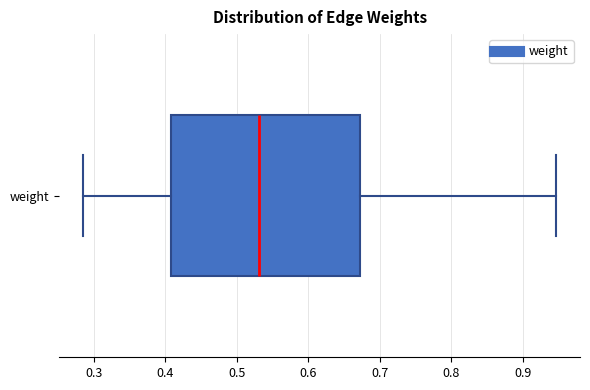

Transcribe this box plot: give where the median line is, the range the box spans, and where the two whiskers end, as read against the x-axis. The values are not printed on the chart, so give them approximately, as read against the axis.

median 0.53, box 0.41 to 0.67, whiskers 0.29 to 0.95